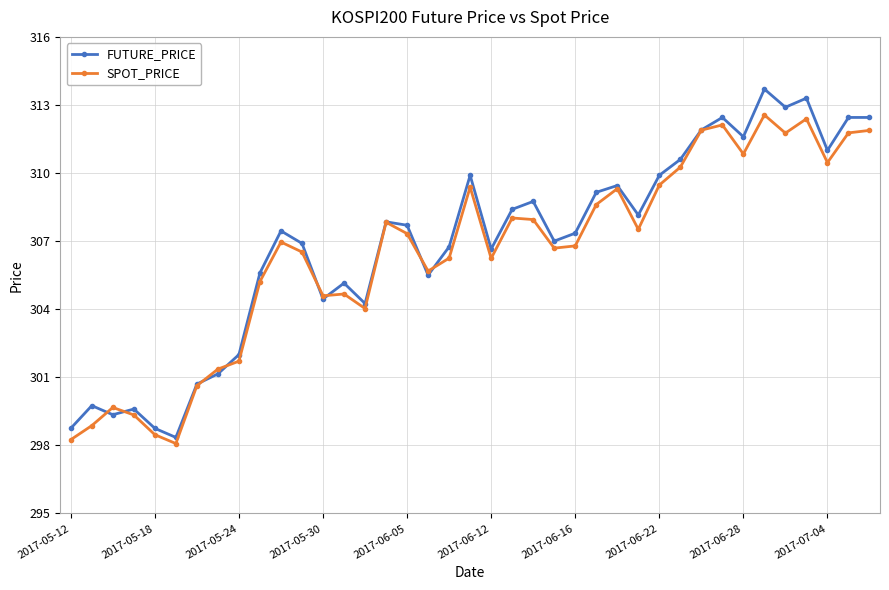

What is the maximum value for FUTURE_PRICE?

313.7